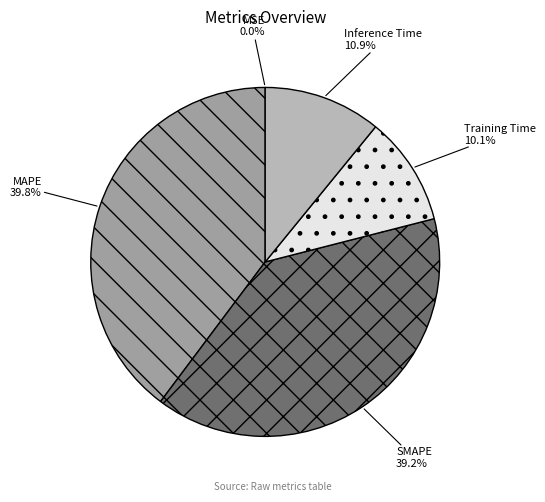

Is there a majority slice in this chart?

No